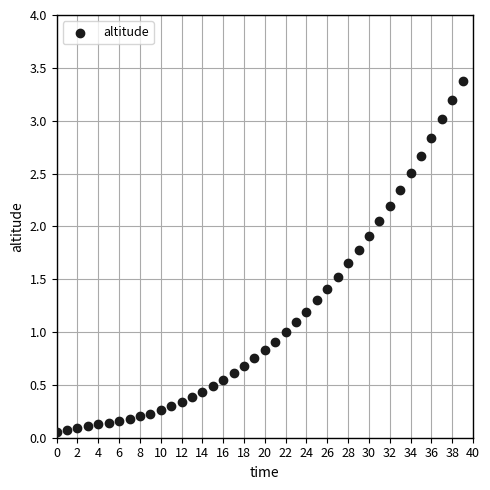

Count the number of points in this scatter plot.

40